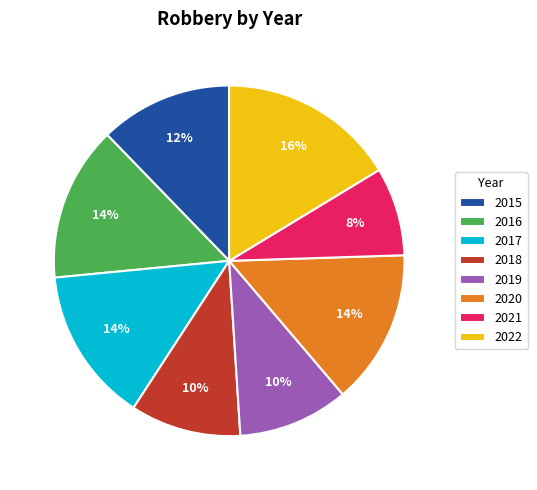

Is the sum of 2019 and 2017 greater than half?

No